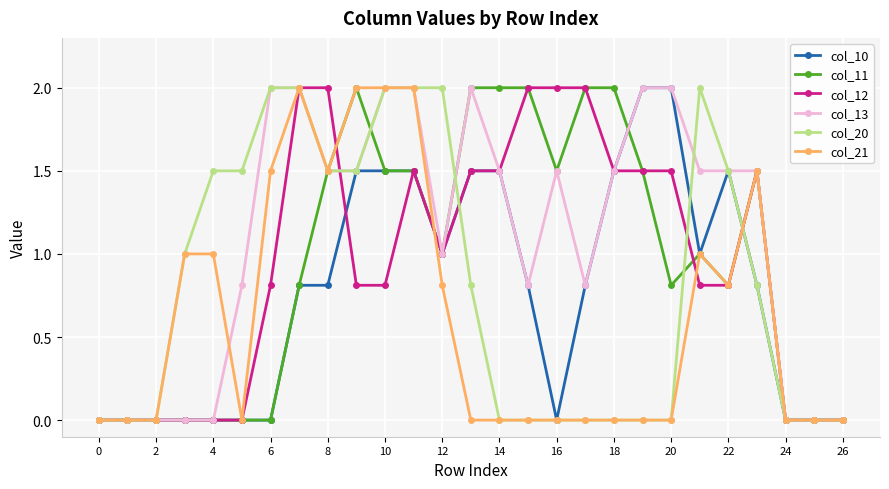

What is the value of the col_11 point at the 14th from the left?

2.0